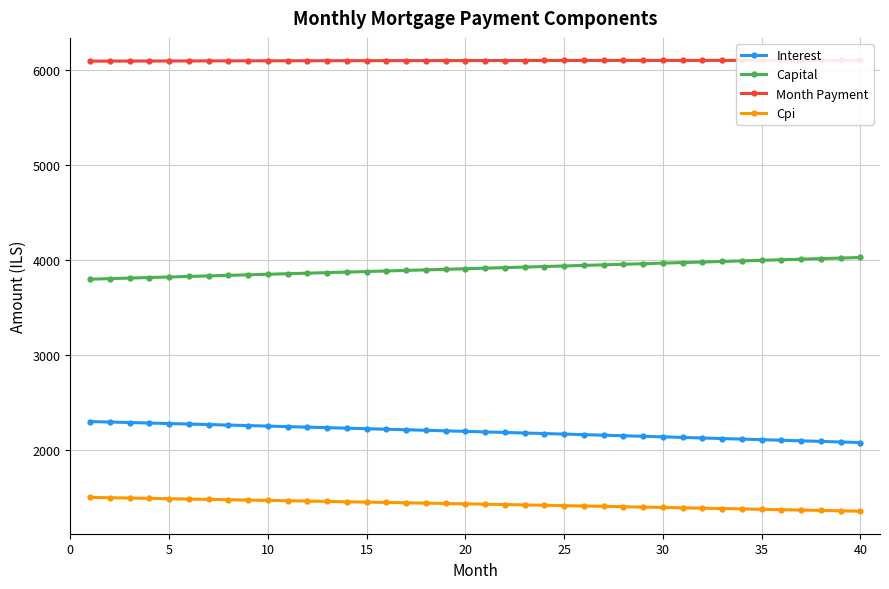

How many values in the Cpi series exceed 1428?

20